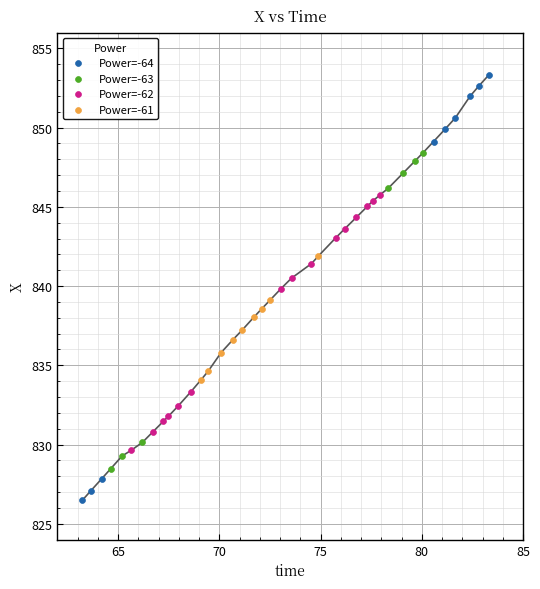

Which series contains the highest Y value?

Power=-64